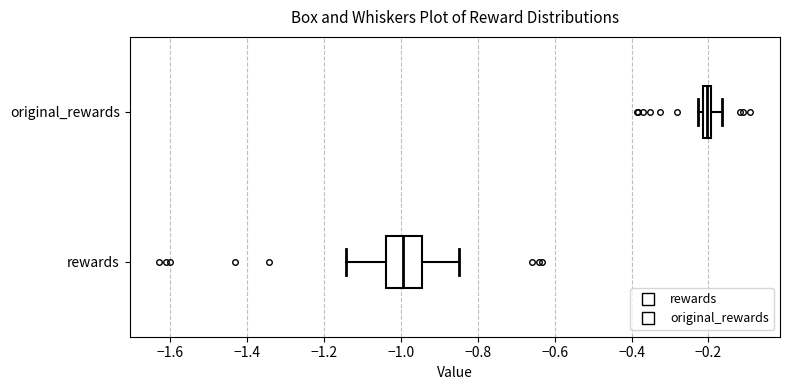

Where is the left edge of the box for original_rewards on the x-axis? The values are not printed on the chart, so give them approximately, as read against the axis.

-0.22